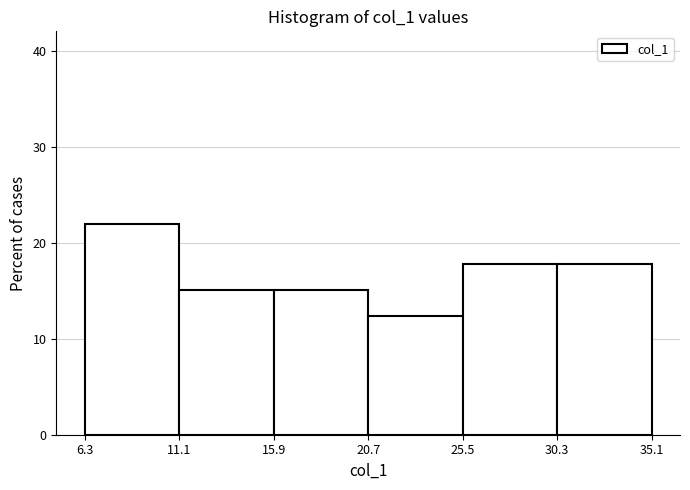

Over which range of the x-axis is the bar tallest?

6.5 to 11.0